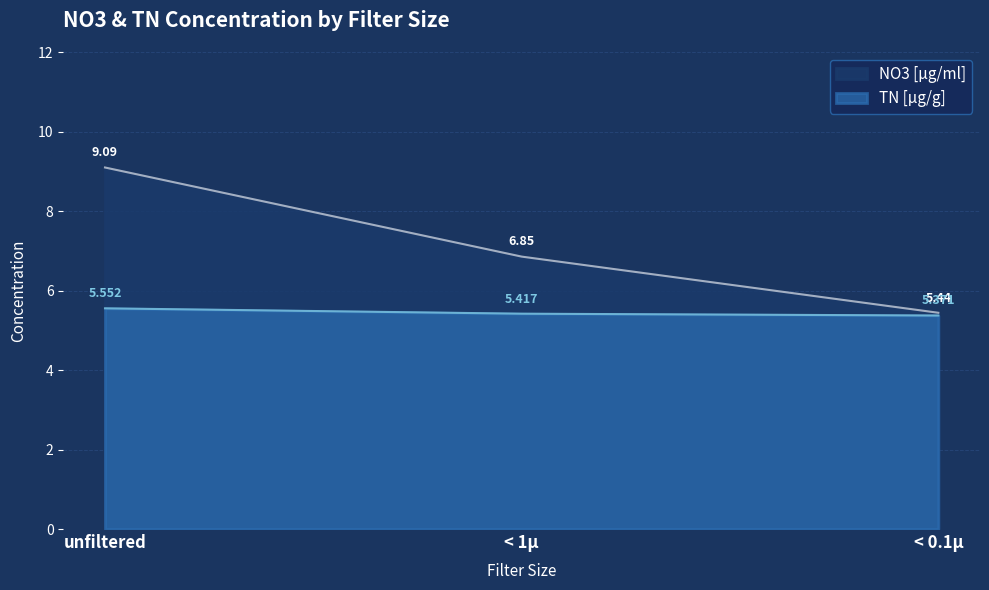

Between < 1µ and < 0.1µ, which series saw the biggest shift?

NO3 [µg/ml]